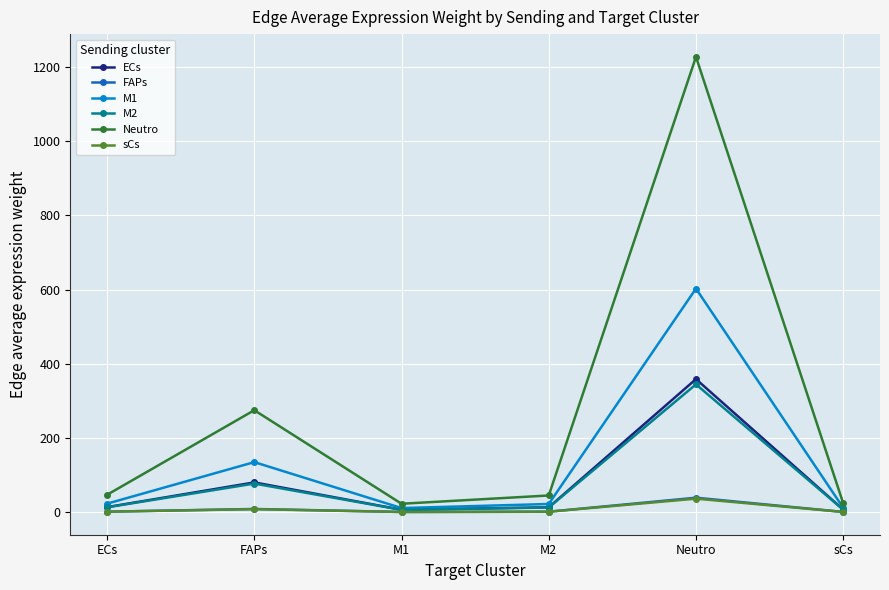

What is the maximum value shown in the chart?

1226.8